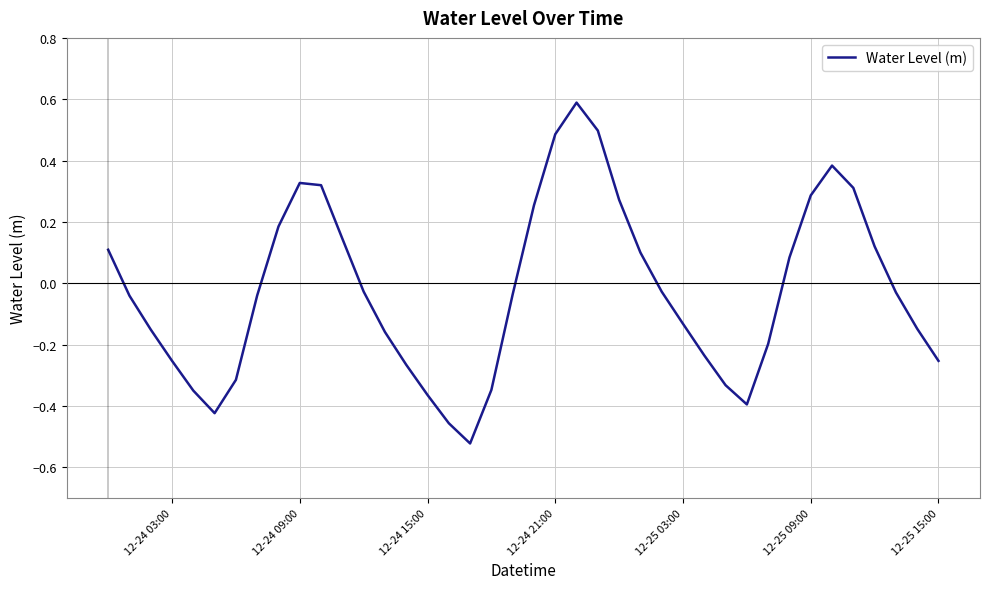

True or false: there are more than 2 points higher than both neighbors.

True